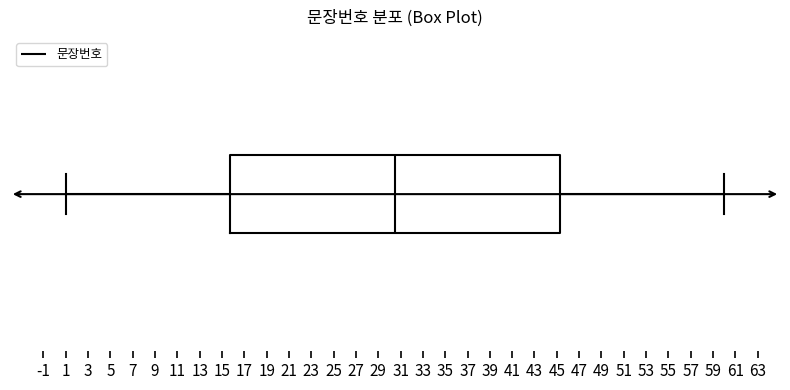

Read this box plot against the x-axis: the position of the median line, the range covered by the box, and the ends of both whiskers. The values are not printed on the chart, so give them approximately, as read against the axis.

median 30.6, box 15.8 to 45.2, whiskers 1.0 to 60.0